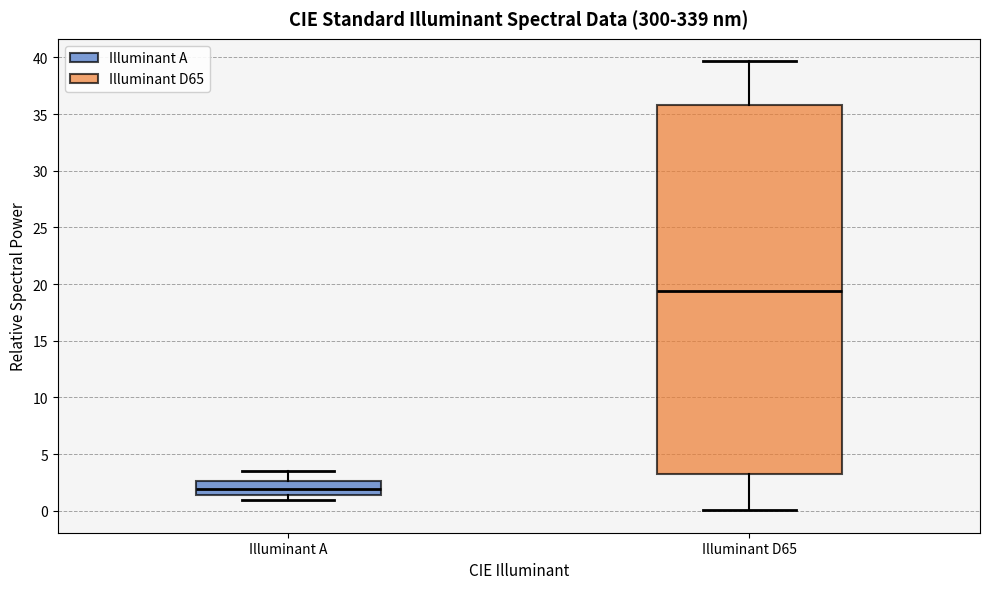

Which box has the highest median line?

Illuminant D65